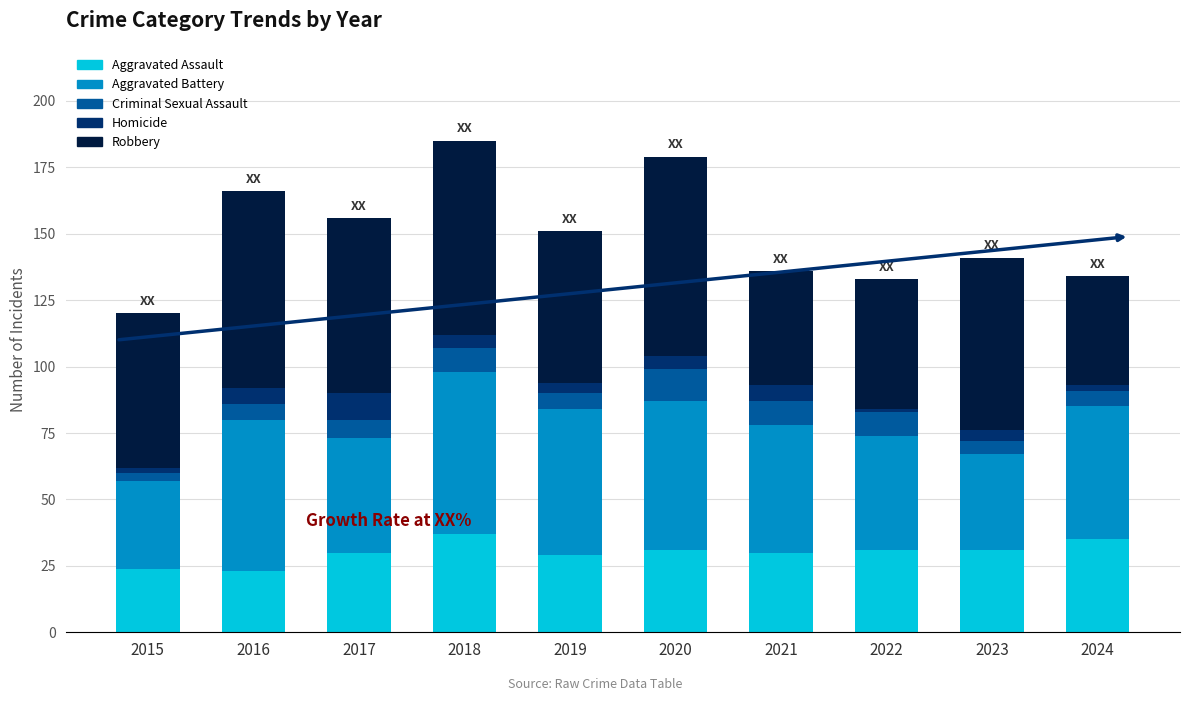

What is the difference between the second highest and second lowest values in the Aggravated Assault series?

11